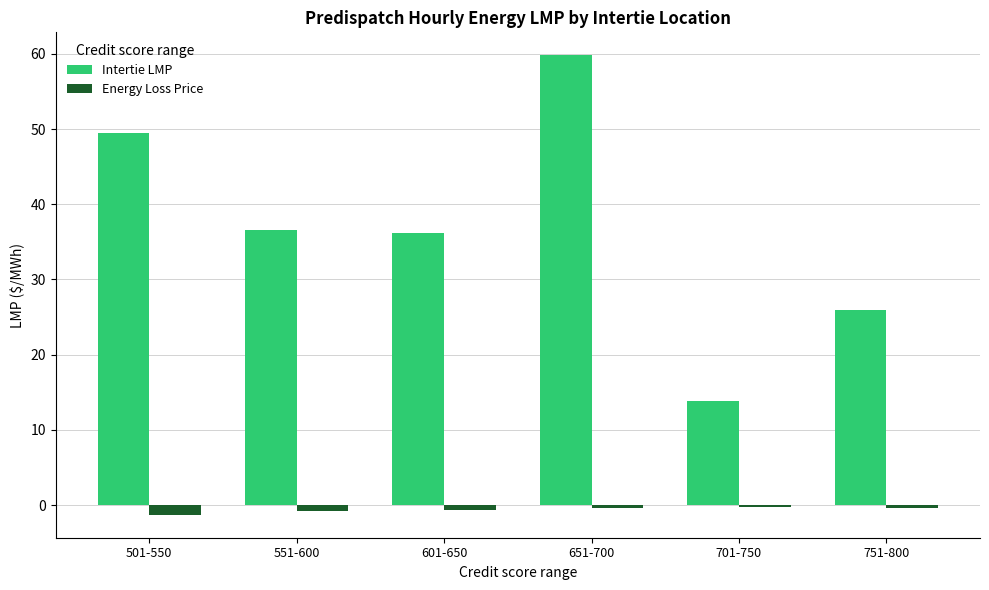

Which series has the largest range (max minus min)?

Intertie LMP